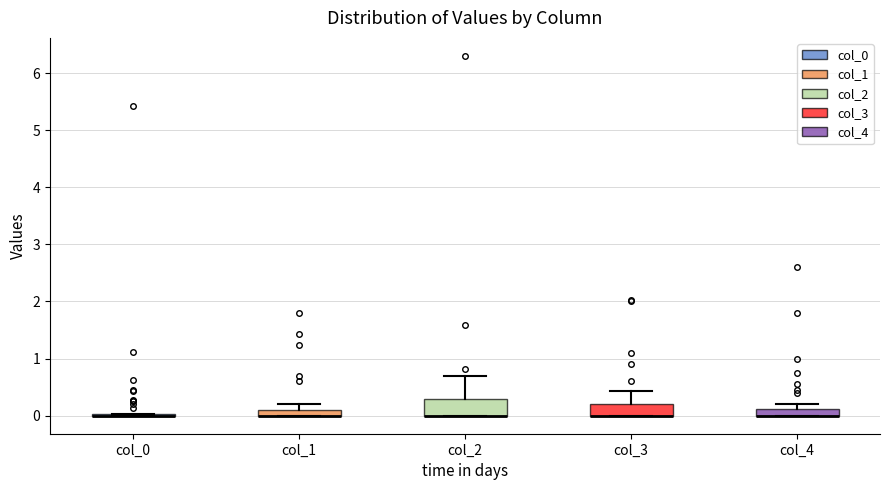

Where is the upper edge of the box for col_4 on the y-axis? The values are not printed on the chart, so give them approximately, as read against the axis.

0.1